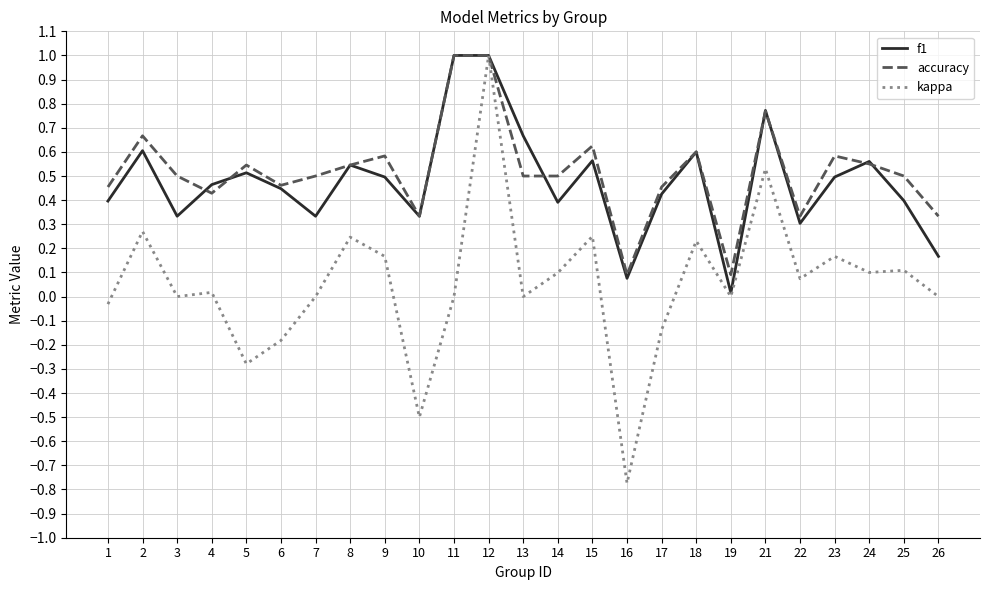

At 3, list the series in order from smallest to largest.

kappa, f1, accuracy